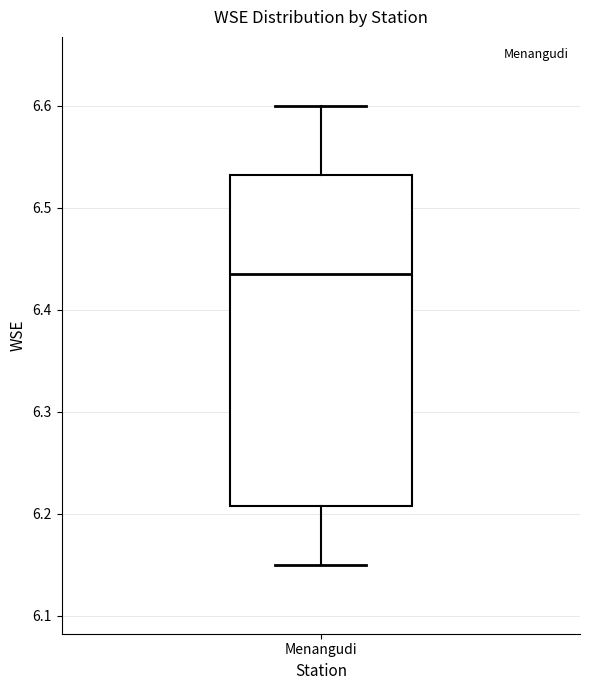

Where does the median line of the box for Menangudi sit on the y-axis? The values are not printed on the chart, so give them approximately, as read against the axis.

6.44